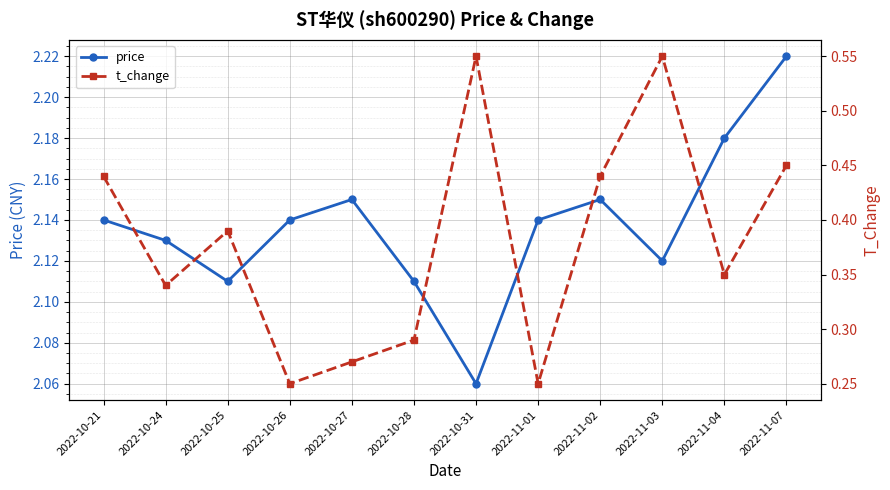

What is the sum of all price values?

25.6